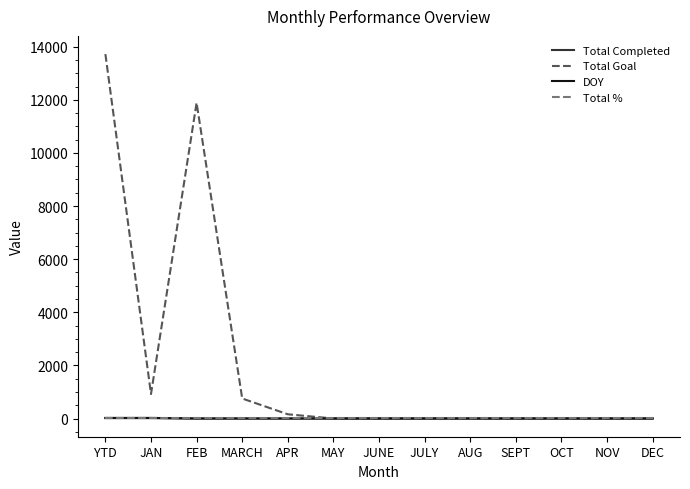

Does the chart display data point markers on the line(s)?

No